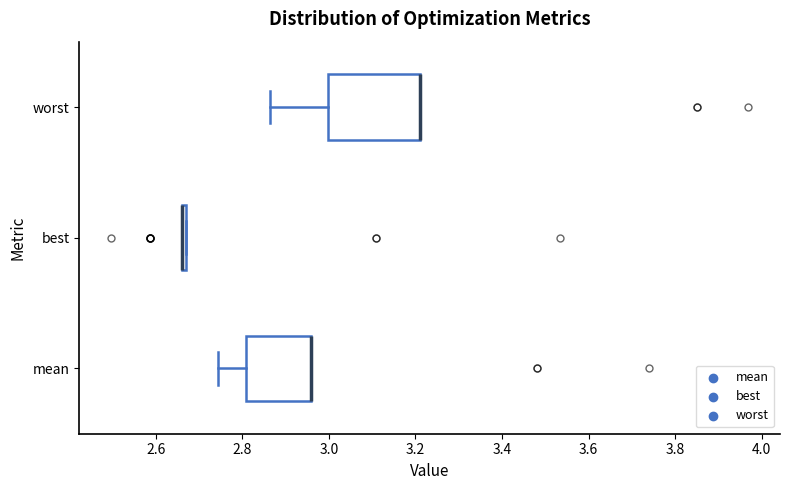

Where does the left whisker of the box for mean end on the x-axis? The values are not printed on the chart, so give them approximately, as read against the axis.

2.74